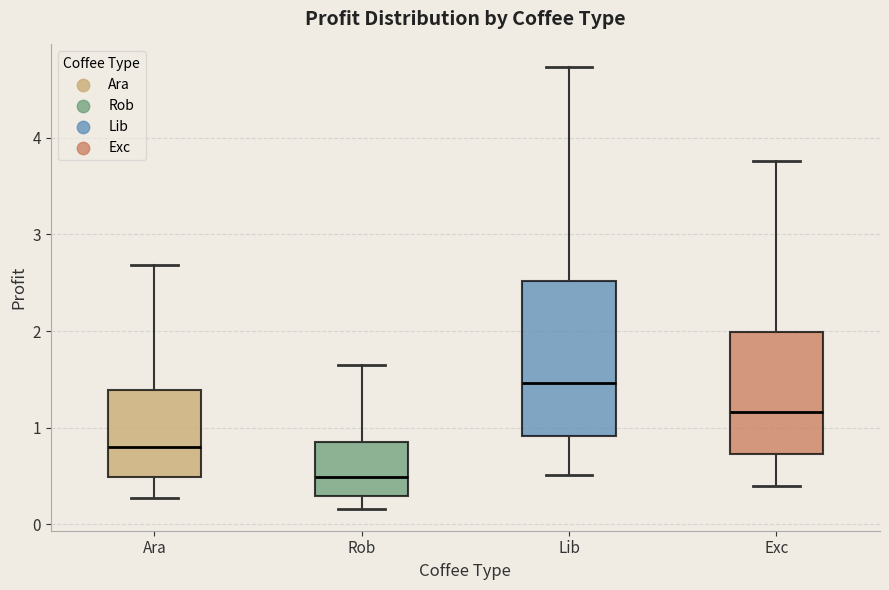

Reading left to right, read every box against the y-axis: the position of its median line, the range the box covers, and the ends of its whiskers. The values are not printed on the chart, so give them approximately, as read against the axis.

Ara: median 0.8, box 0.5 to 1.4, whiskers 0.3 to 2.7
Rob: median 0.5, box 0.3 to 0.8, whiskers 0.2 to 1.6
Lib: median 1.5, box 0.9 to 2.5, whiskers 0.5 to 4.7
Exc: median 1.2, box 0.7 to 2.0, whiskers 0.4 to 3.8